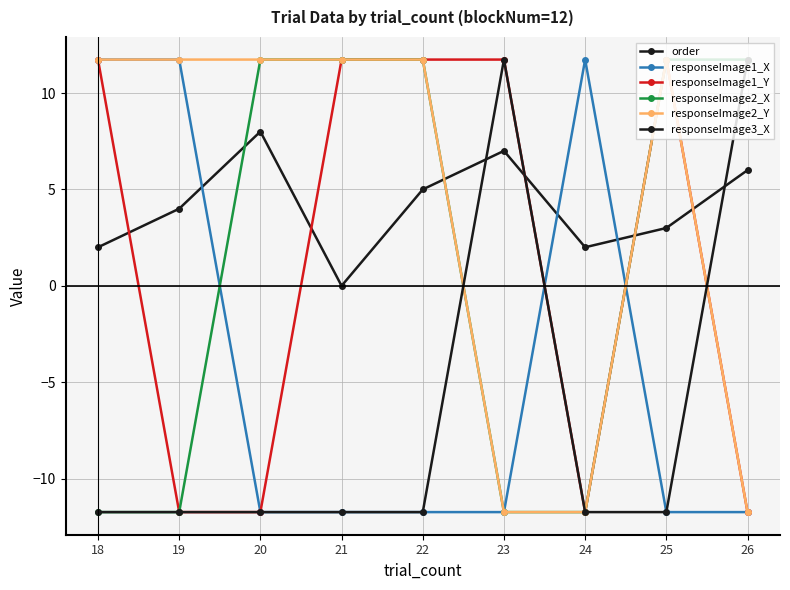

What is the average value of the order series?

4.1